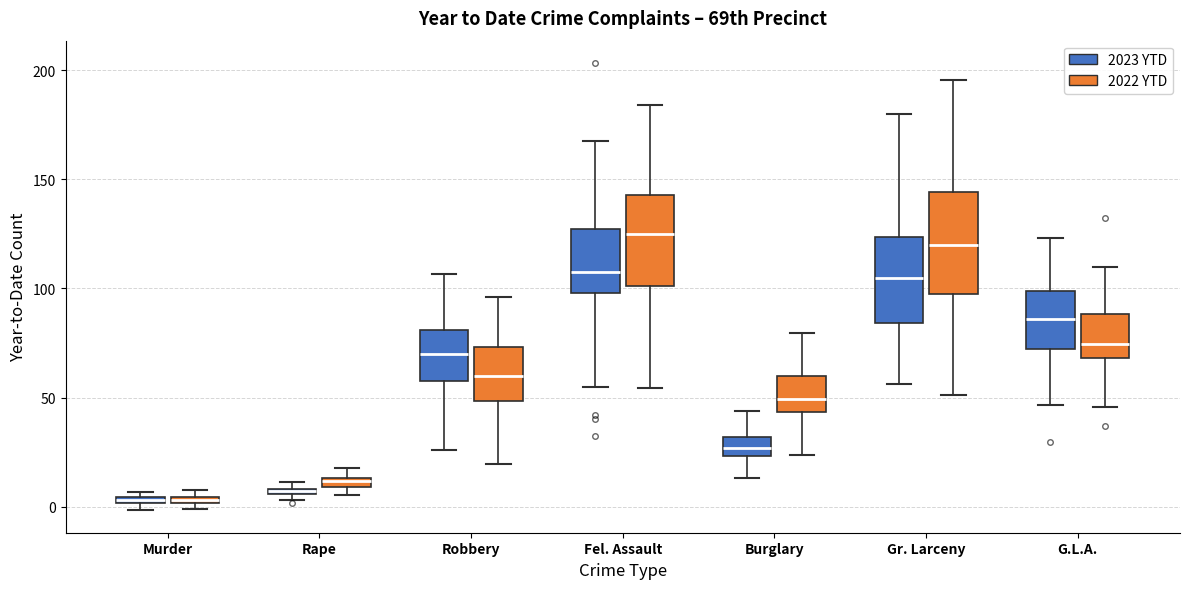

Where does the upper whisker of the box for Burglary (2022 YTD) end on the y-axis? The values are not printed on the chart, so give them approximately, as read against the axis.

80